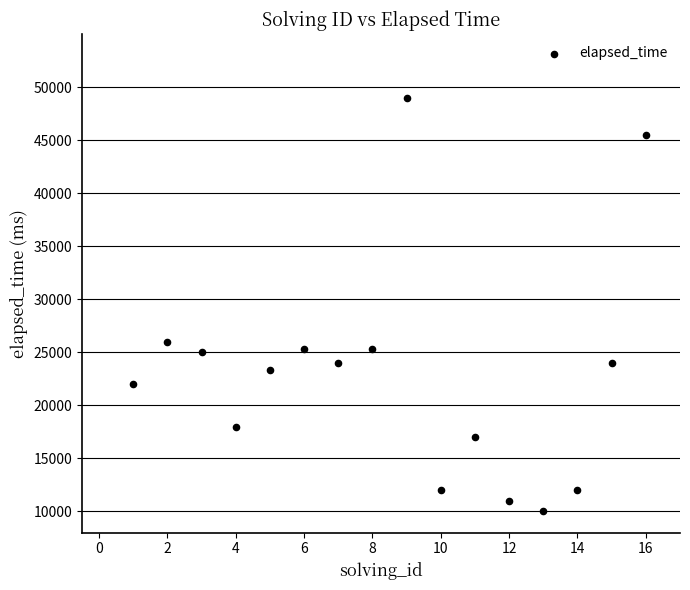

What is the range of Y values (max minus min)?

39000